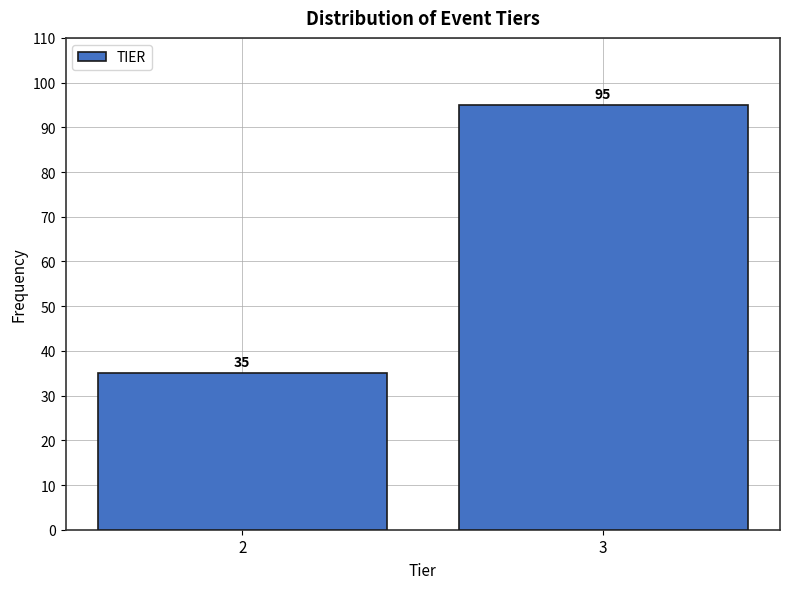

Reading left to right, what are all the values shown in this chart?

35	95